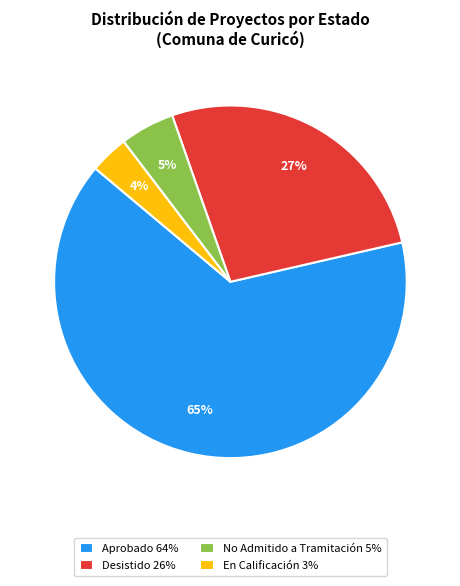

What is the smallest slice in the pie chart?

En Calificación